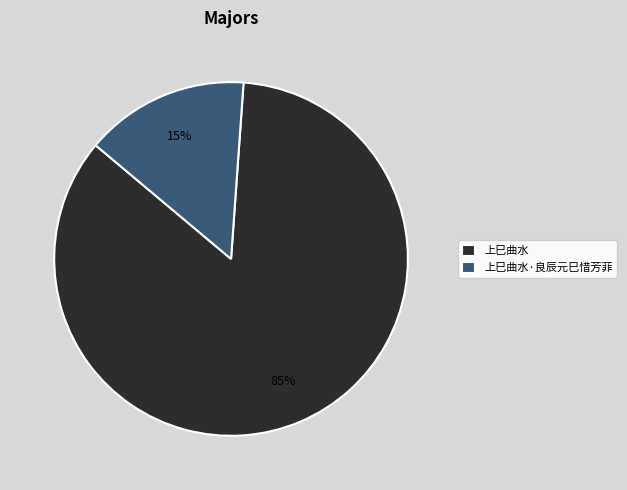

How many slices are in this pie chart?

2